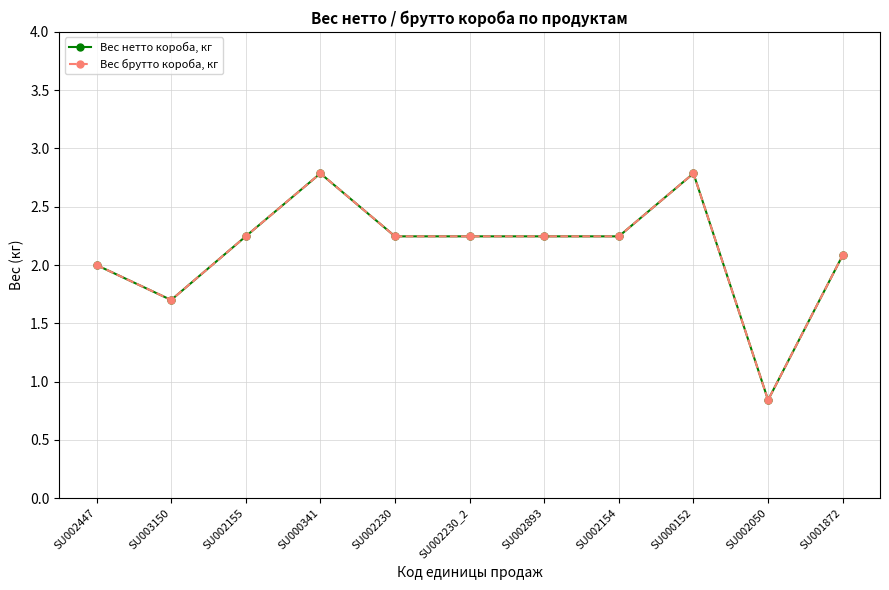

Does the chart have visible grid lines?

Yes